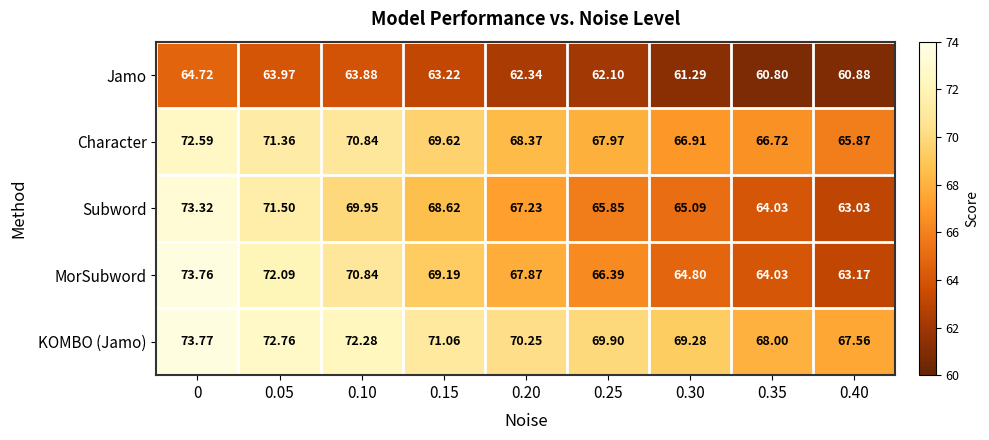

At how many categories does at least one series exceed 70?

5